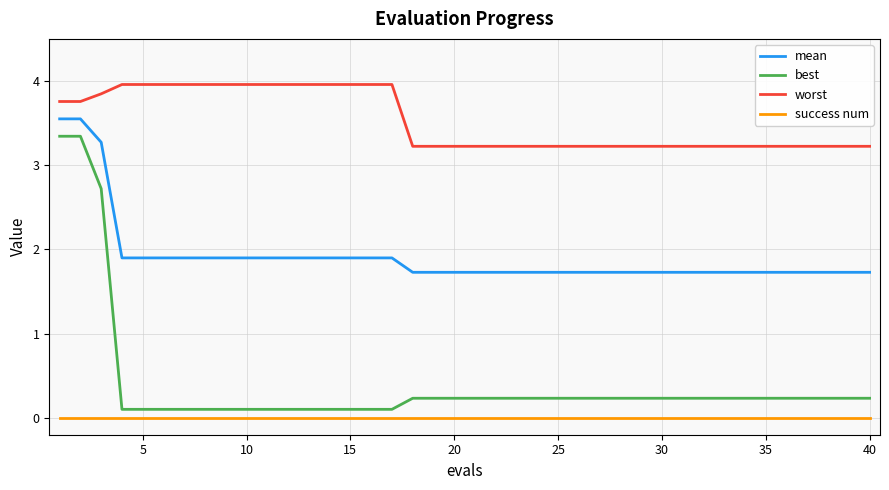

Which series has the widest spread of values?

best